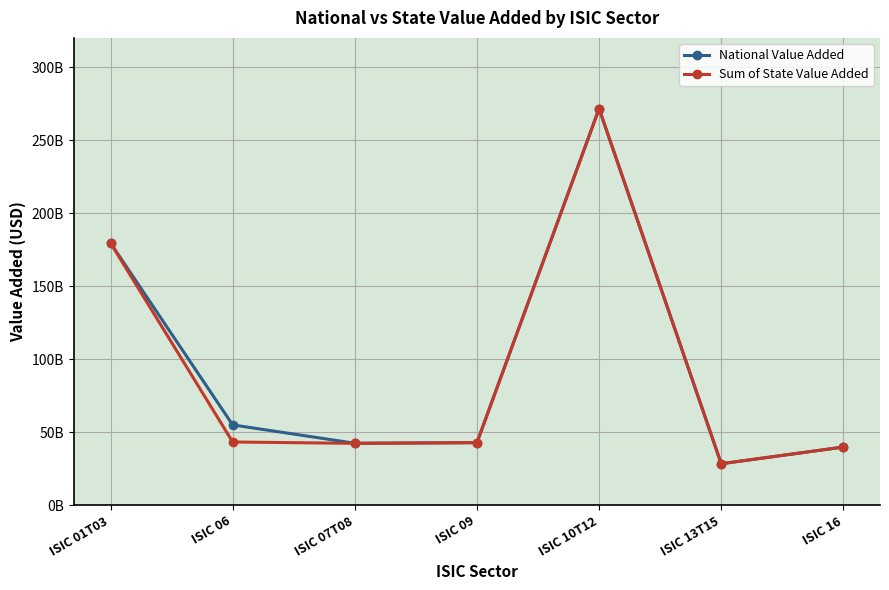

The National Value Added series shows 271578172200.0 at ISIC 10T12. True or false?

True